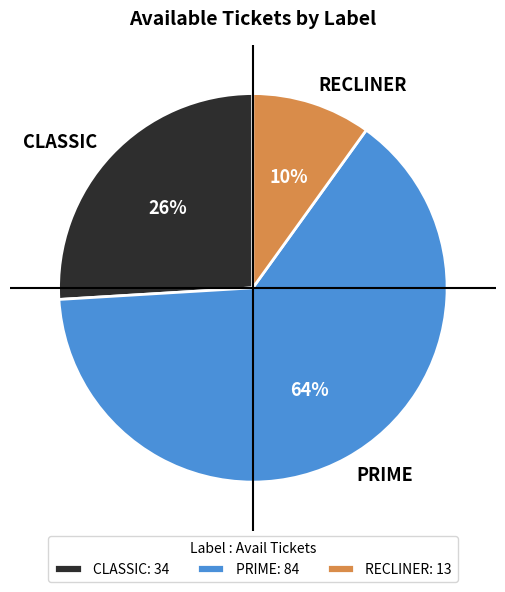

To the nearest percent, what is the difference between the PRIME and CLASSIC slice percentages?

38%